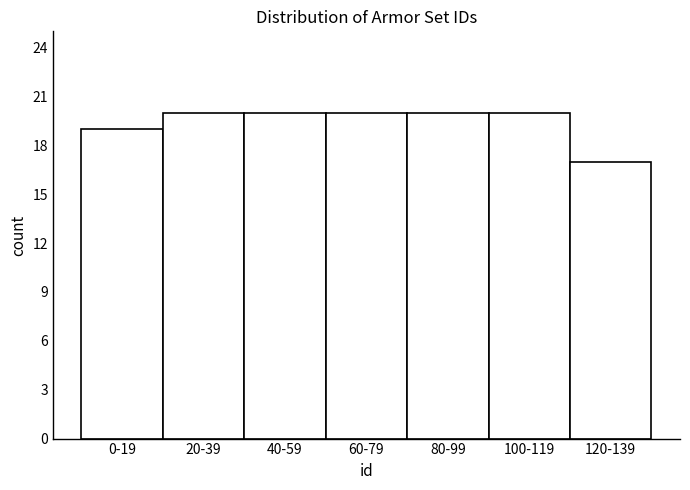

Reading left to right, extract all data points from this chart.

19	20	20	20	20	20	17